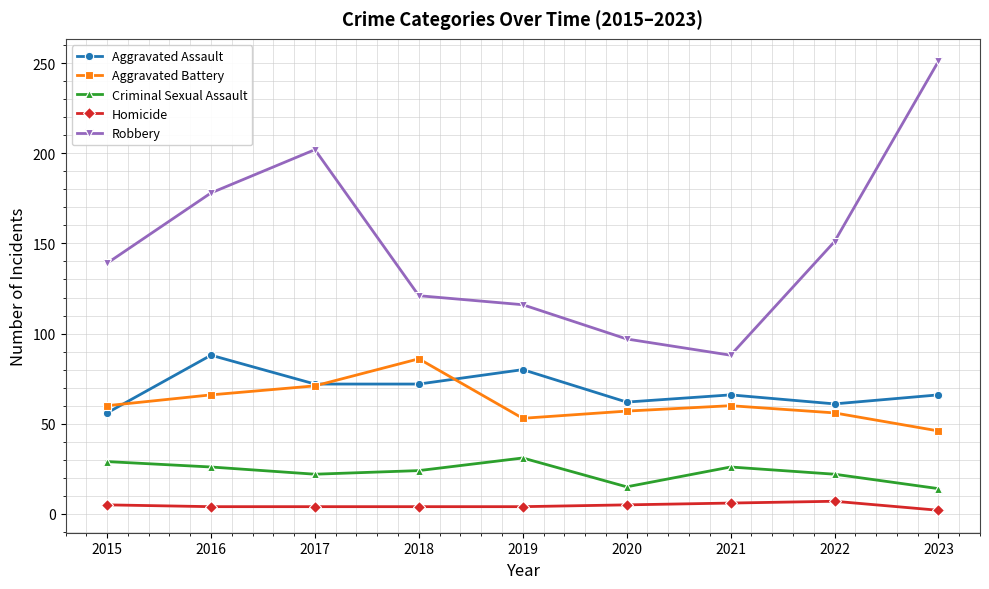

At which label does Aggravated Battery reach its peak?

2018